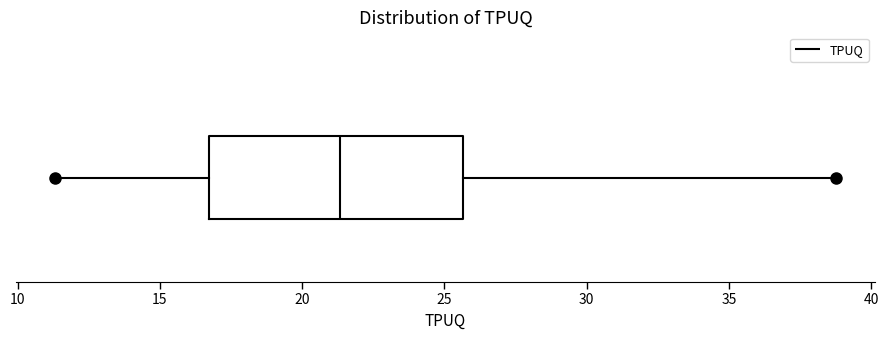

Transcribe this box plot: give where the median line is, the range the box spans, and where the two whiskers end, as read against the x-axis. The values are not printed on the chart, so give them approximately, as read against the axis.

median 21.5, box 16.5 to 25.5, whiskers 11.5 to 39.0